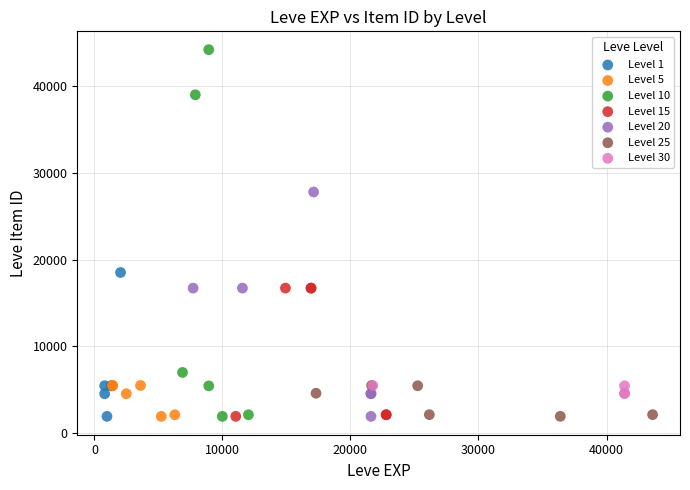

Which series reaches the maximum Y coordinate?

Level 10